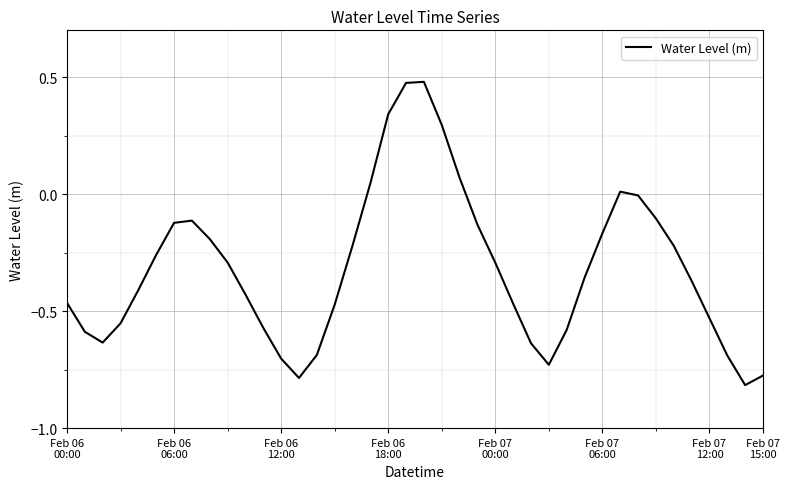

Does the chart display data point markers on the line(s)?

No